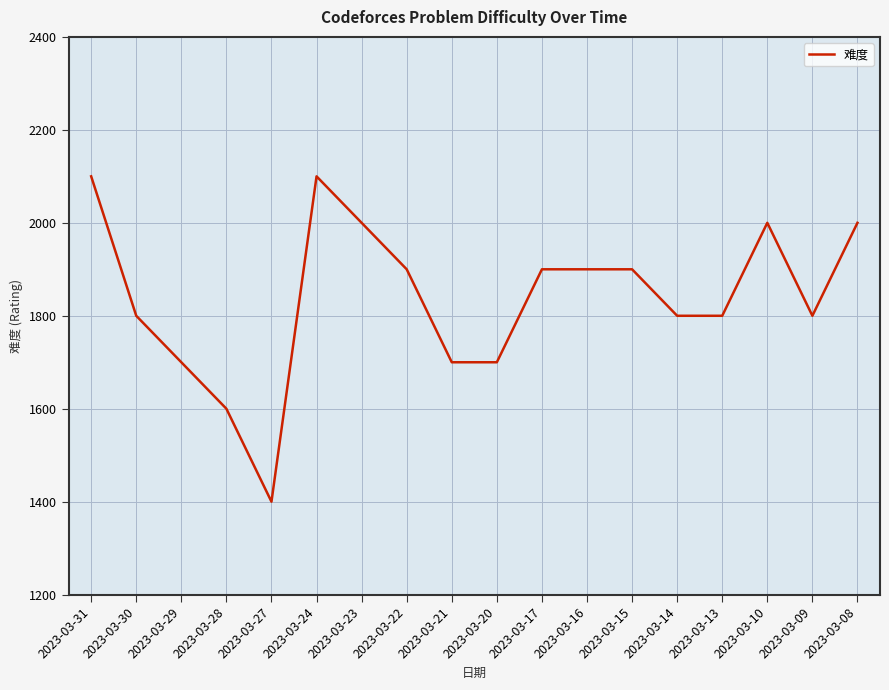

Where is the first local maximum?

2023-03-24